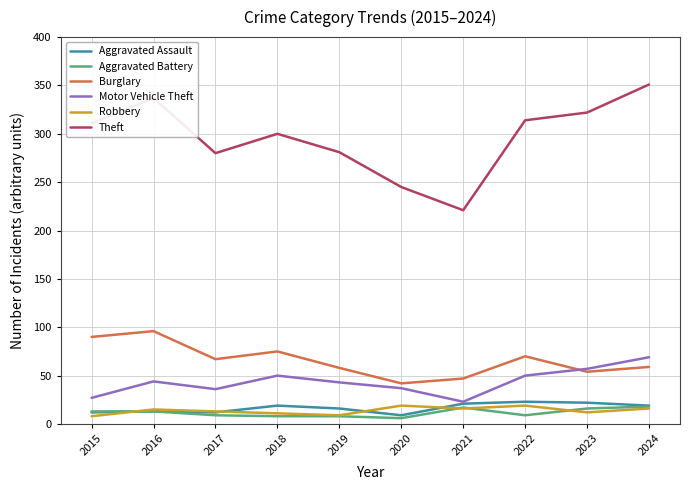

Which series has the widest spread of values?

Theft